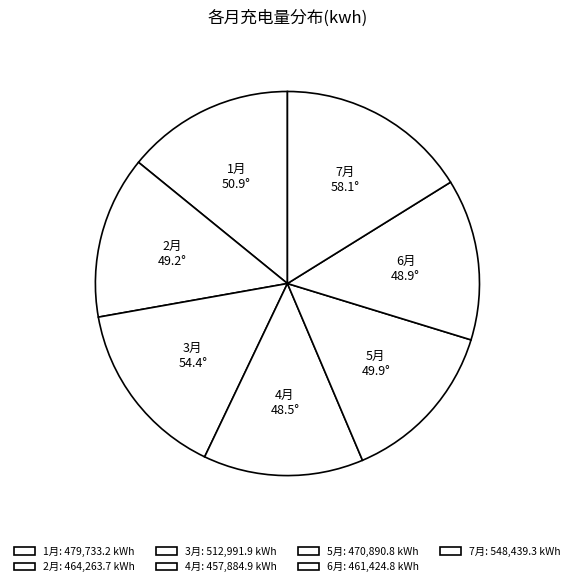

Approximately how many times larger is the value at 1月 compared to 3月?

0.9